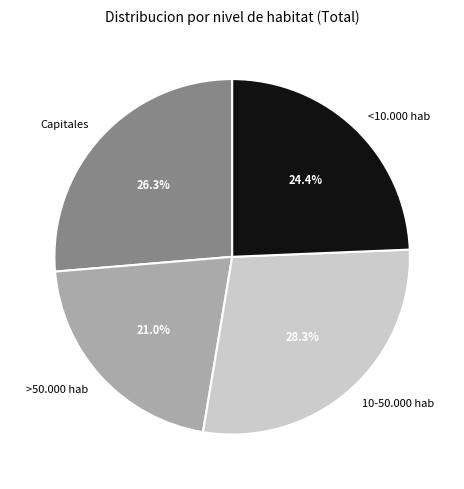

Rank the categories by value from lowest to highest.

>50.000 hab, <10.000 hab, Capitales, 10-50.000 hab